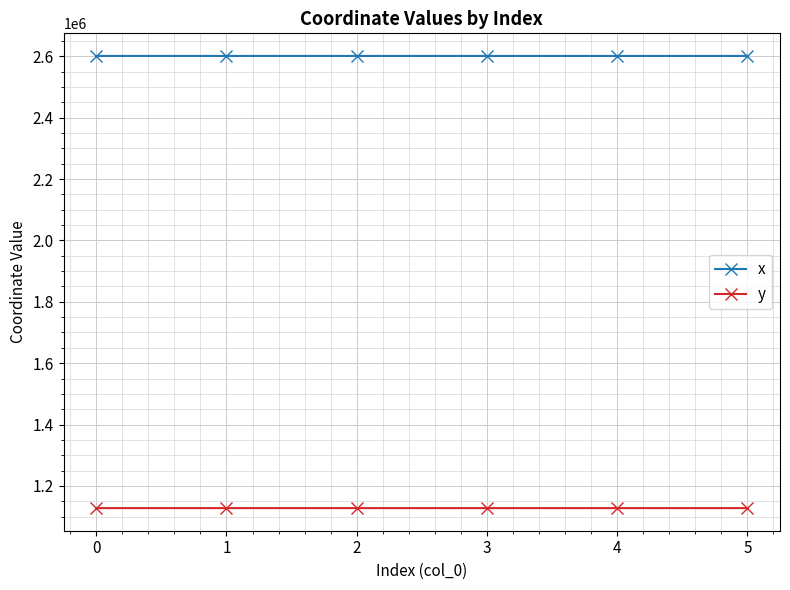

What is the total value across all series at 2?

3728994.9